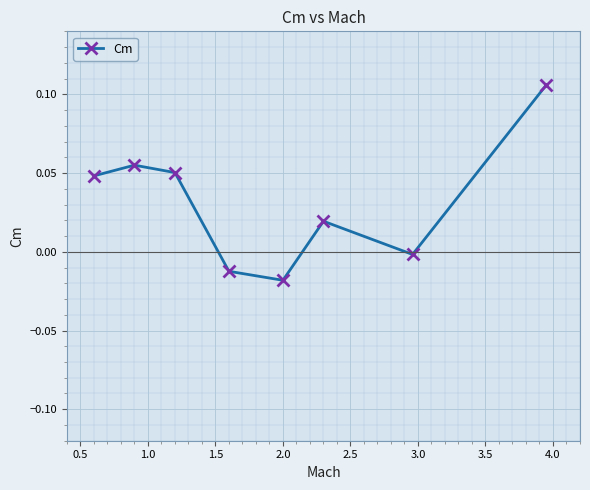

How many interior local peaks (higher than both neighbors) does the data have?

2